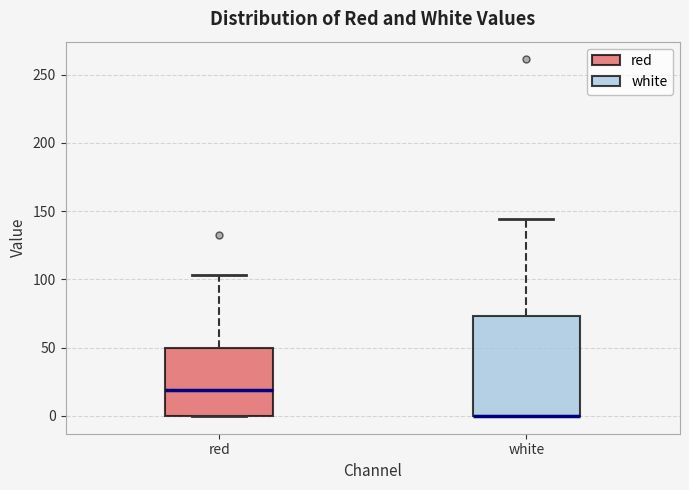

Reading left to right, transcribe this box plot: for each box, give where its median line is, the range the box spans, and where its two whiskers end, as read against the y-axis. The values are not printed on the chart, so give them approximately, as read against the axis.

red: median 20, box 0 to 50, whiskers 0 to 105
white: median 0 (drawn on the box's lower edge), box 0 to 75, whiskers 0 to 145